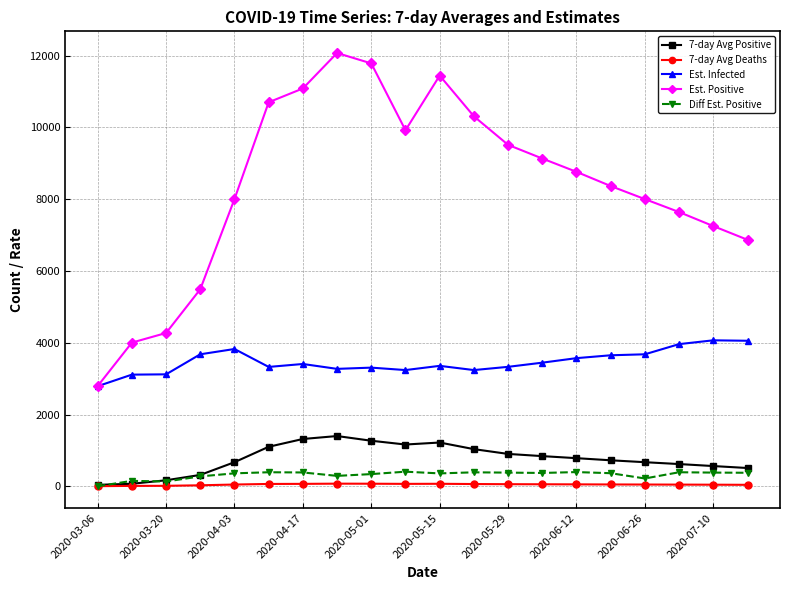

Which series has the largest total across all categories?

Est. Positive